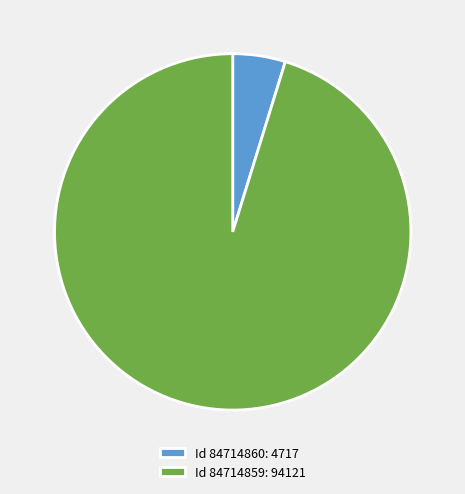

Combined, do Id 84714859: 94121 and Id 84714860: 4717 account for over 50%?

Yes